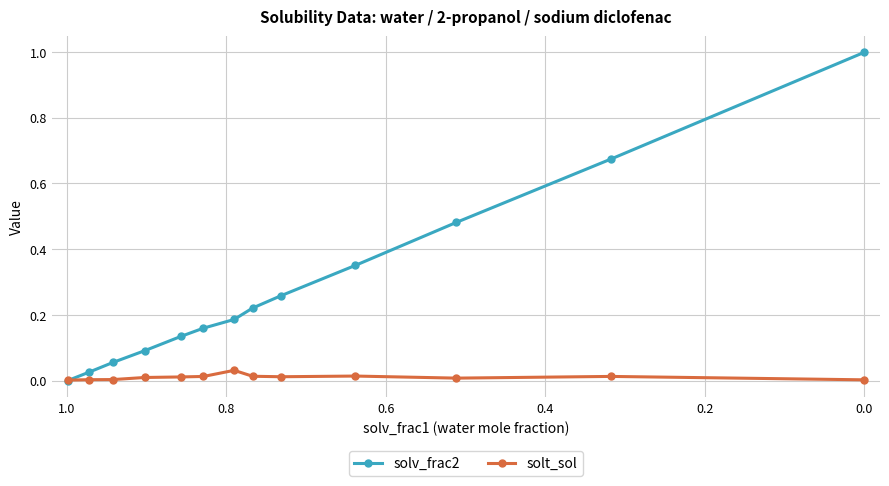

How many series are shown in this chart?

2